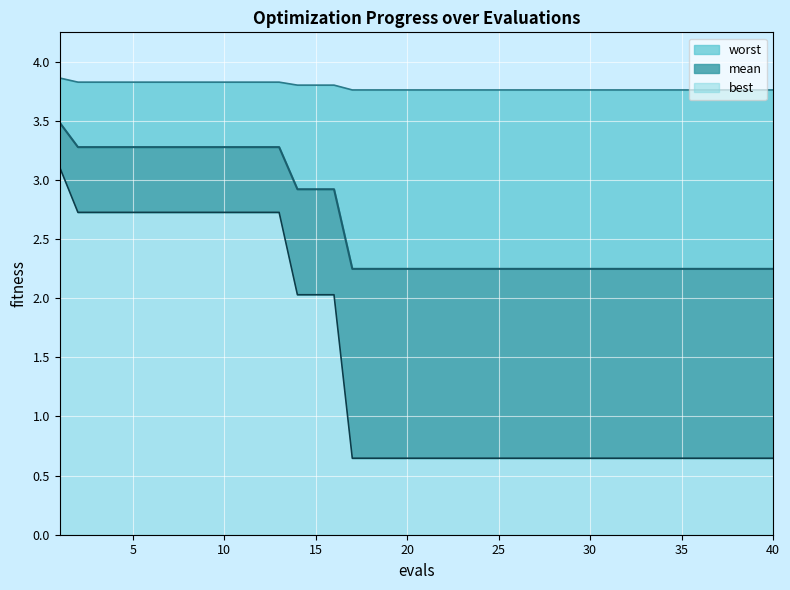

List the series in order of their peak value, lowest first.

best, mean, worst